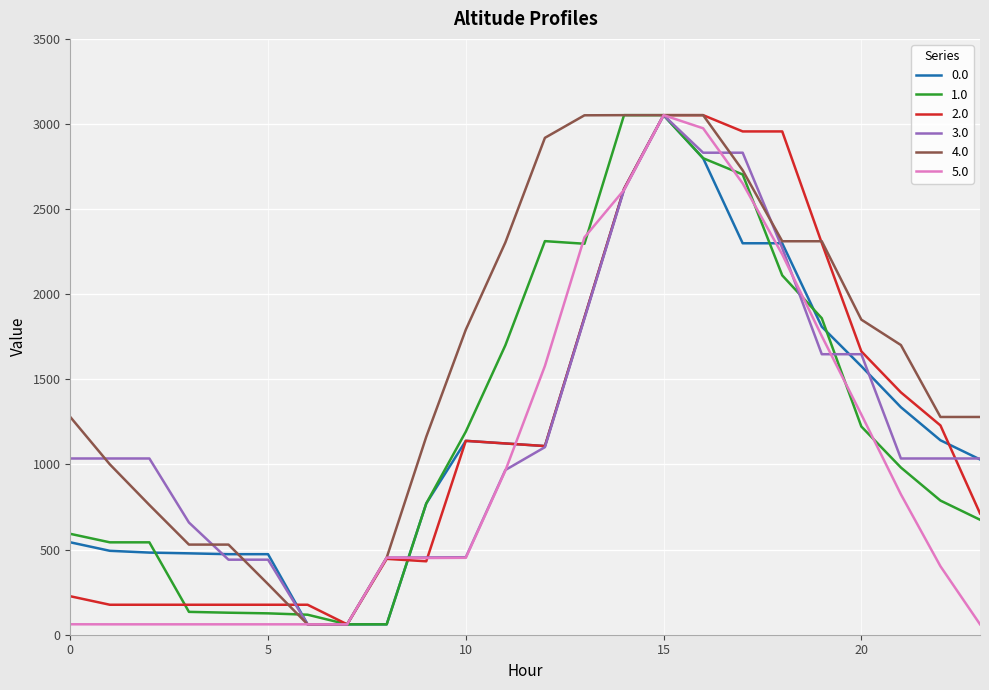

Which series has the largest total across all categories?

4.0